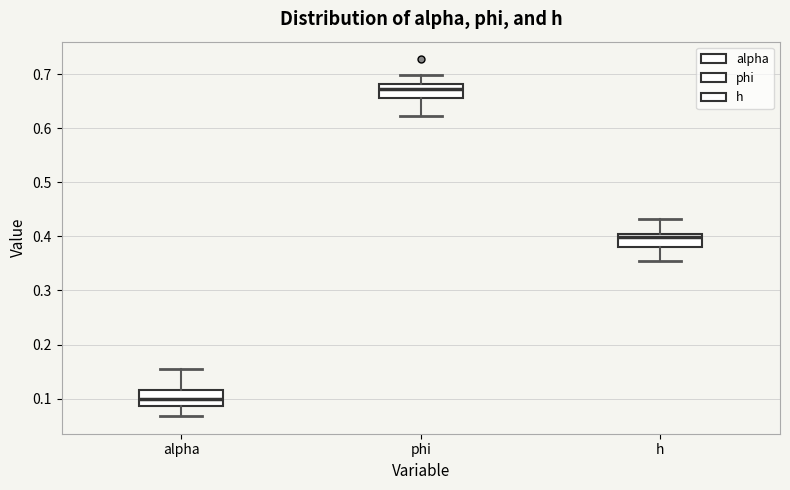

Where does the lower whisker of the box for h end on the y-axis? The values are not printed on the chart, so give them approximately, as read against the axis.

0.35